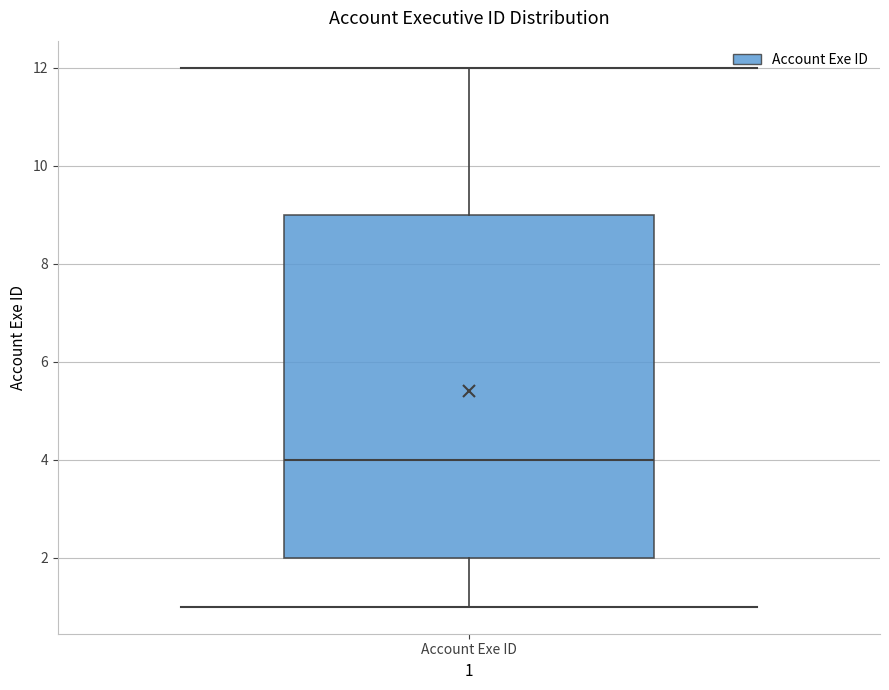

Where is the lower edge of the box for Account Exe ID on the y-axis? The values are not printed on the chart, so give them approximately, as read against the axis.

2